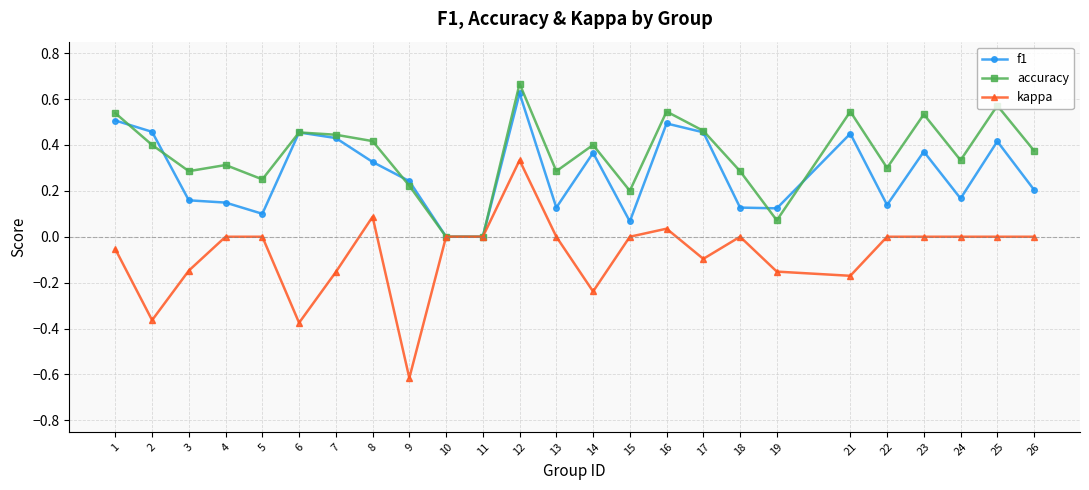

Where do accuracy and f1 first cross each other?

1 and 2